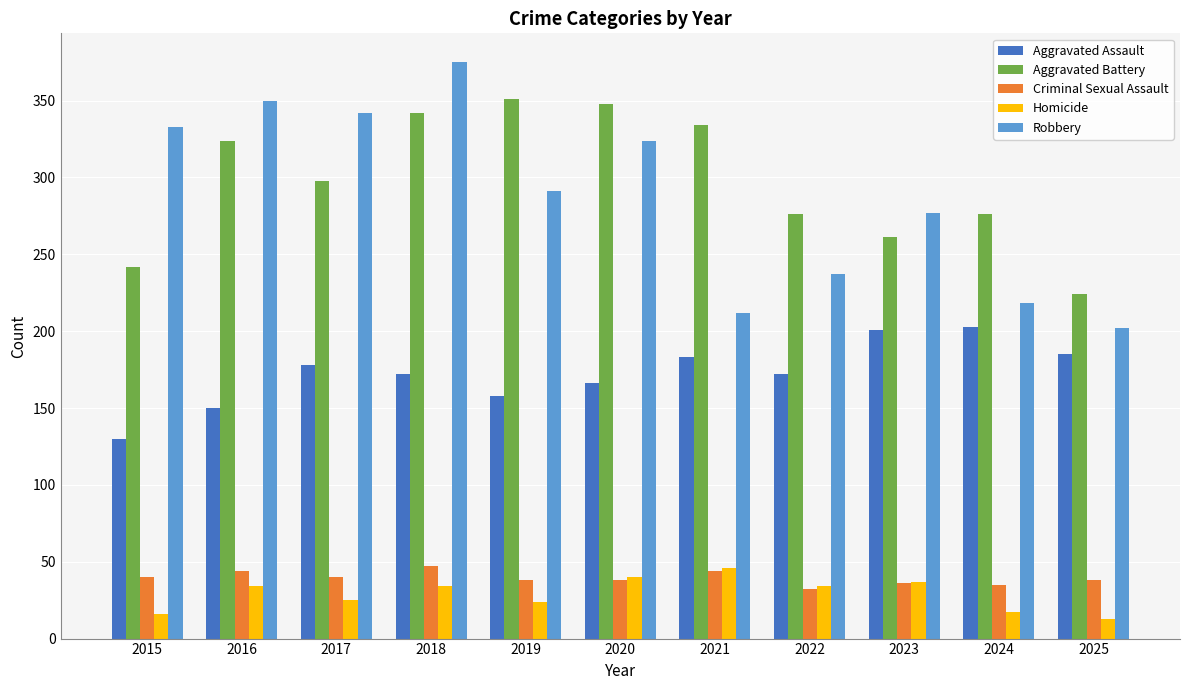

What is the total value across all series at 2020?

916